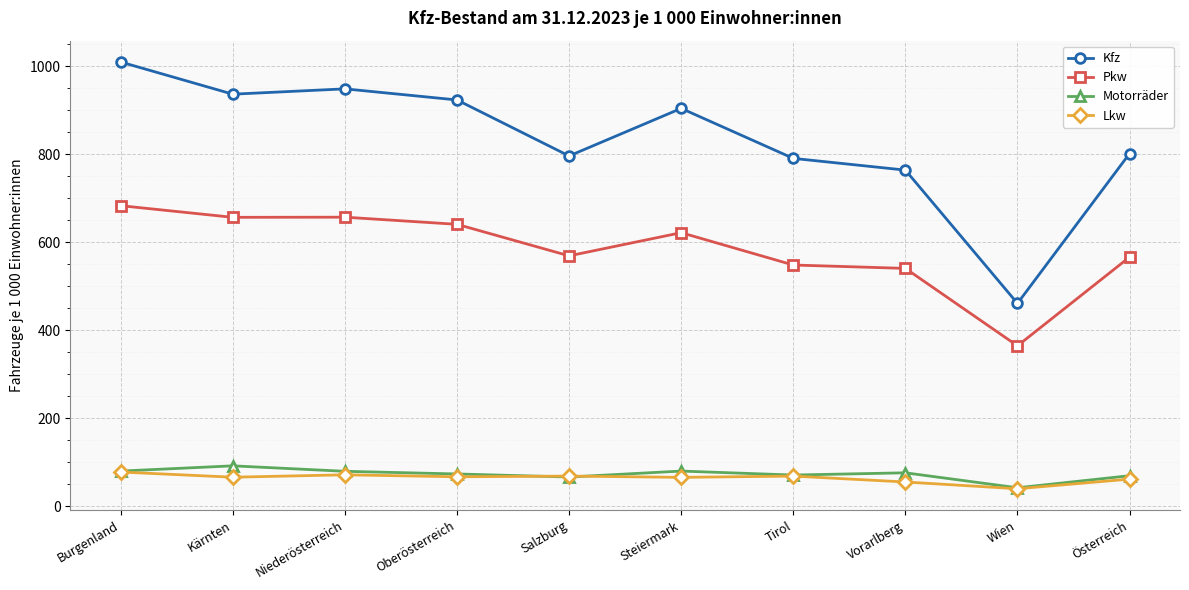

True or false: Pkw and Kfz cross at least once.

False